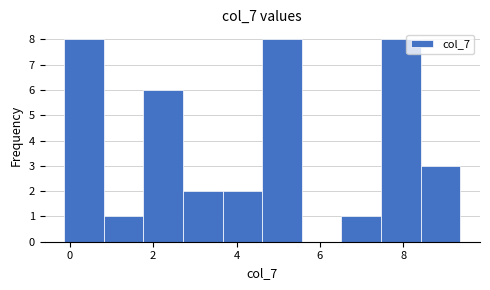

What is the height of the bar covering 0.8 to 1.8 on the x-axis? Neither the bar edges nor the heights are printed on the chart, so give them approximately, as read against the axes.

1